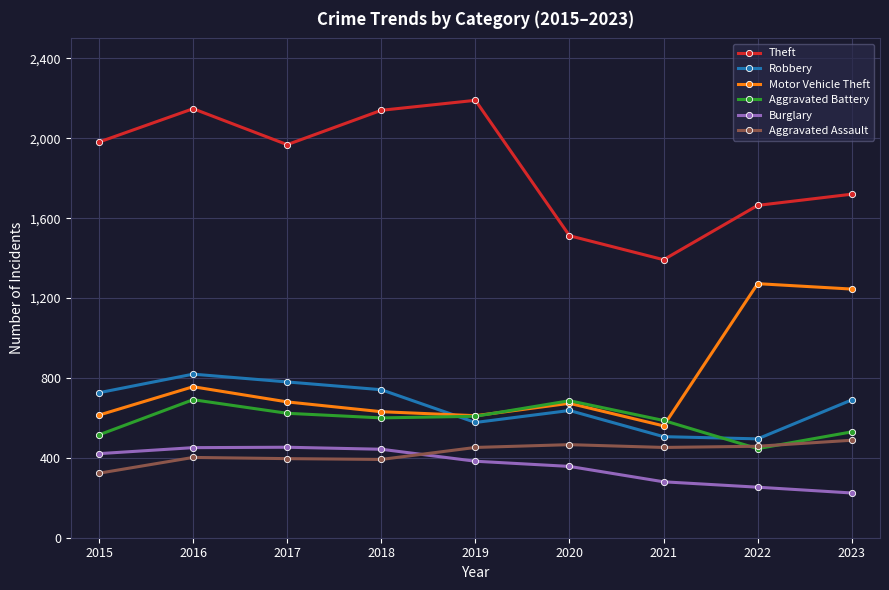

True or false: Aggravated Battery has a value of 587 at 2021.

True